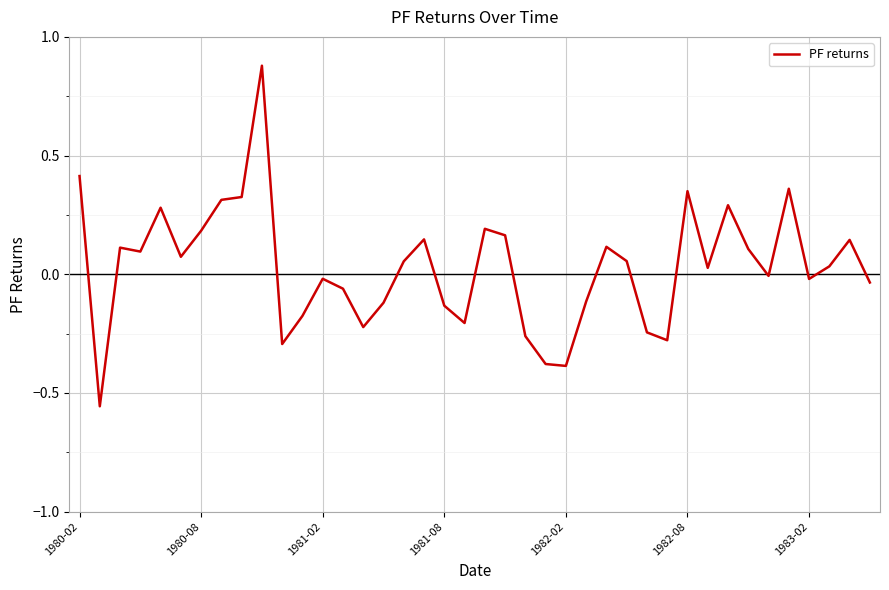

Is it true that the value at 1980-08 is 0.2?

True